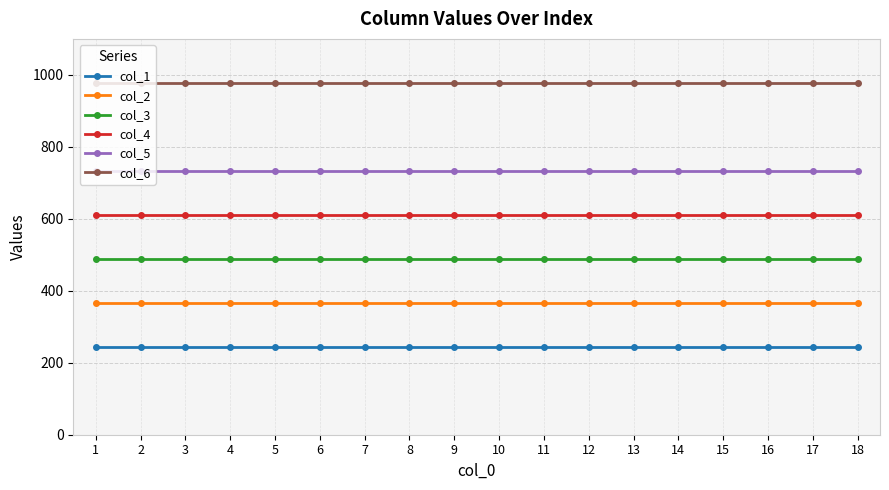

List the series in order of their overall mean, lowest first.

col_1, col_2, col_3, col_4, col_5, col_6